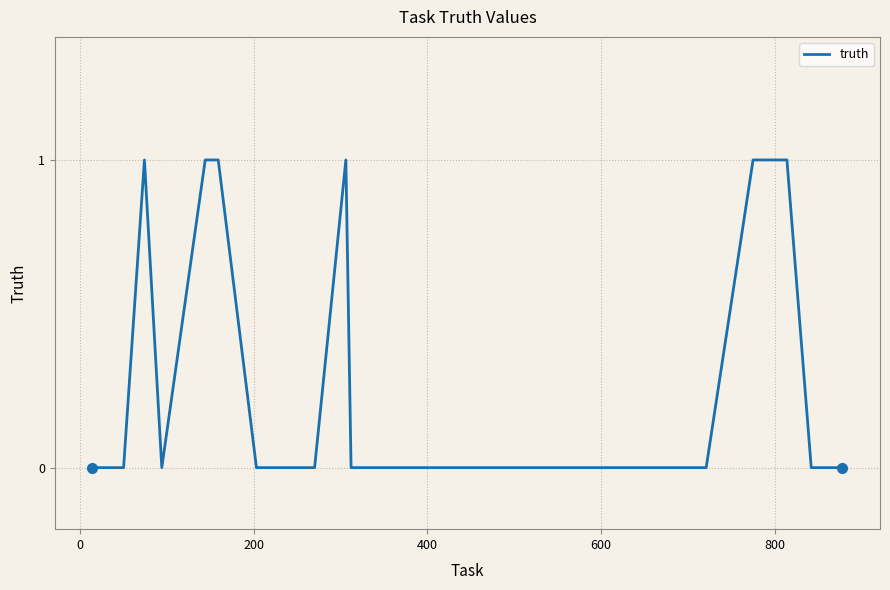

Does the chart have visible grid lines?

Yes